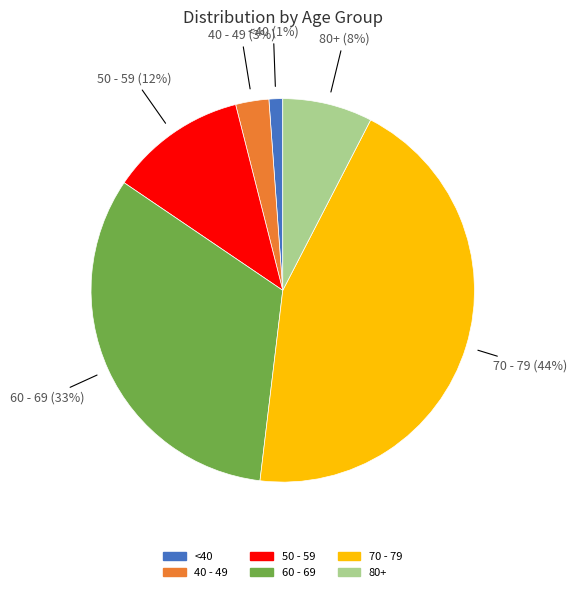

To the nearest percent, what is the difference between the largest and smallest slice percentages?

43%